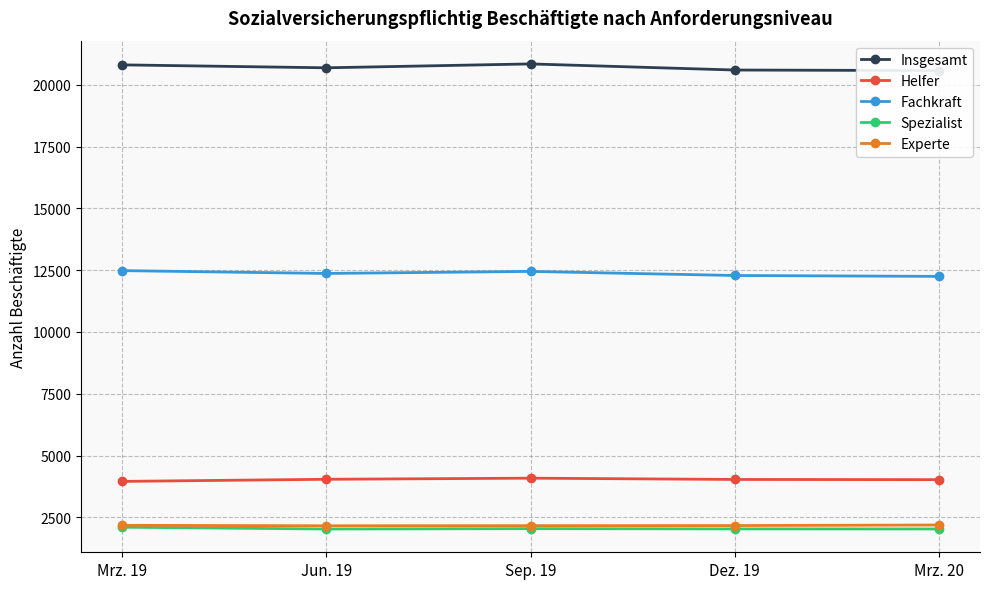

What is the maximum value shown in the chart?

20847